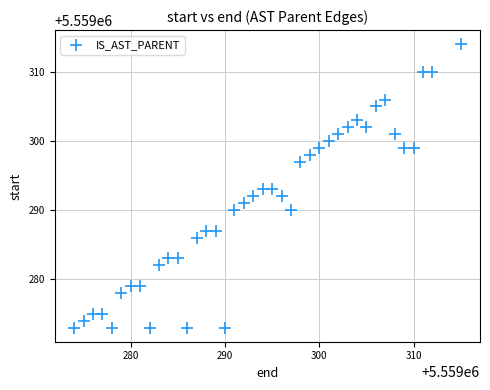

What is the range of X values (max minus min)?

41